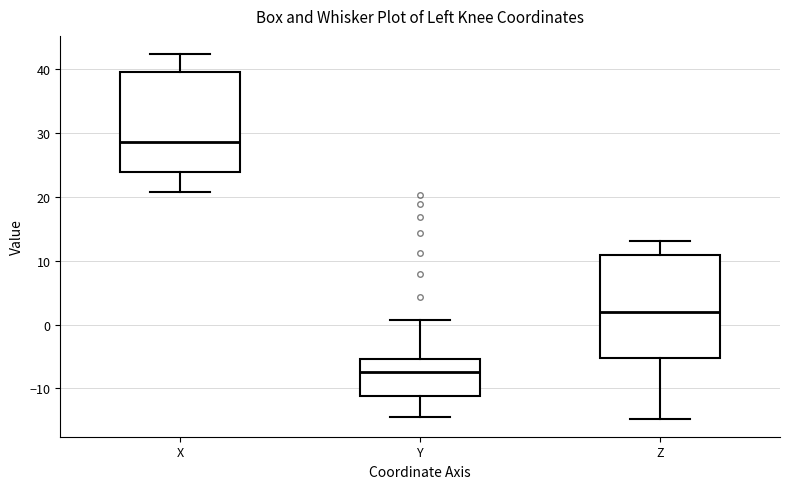

Where does the median line of the box for Z sit on the y-axis? The values are not printed on the chart, so give them approximately, as read against the axis.

2